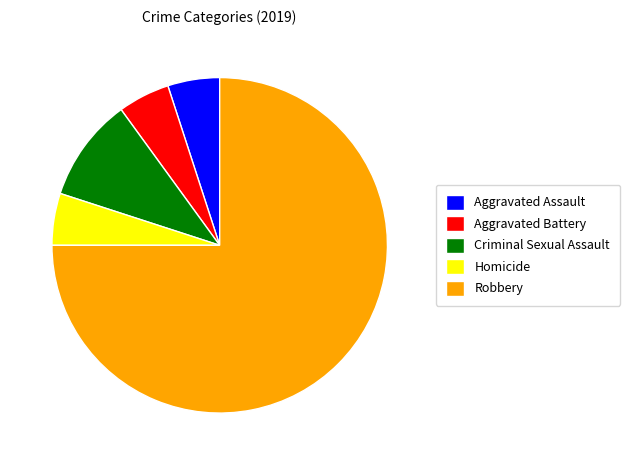

Does Robbery account for over 50% of the chart?

Yes